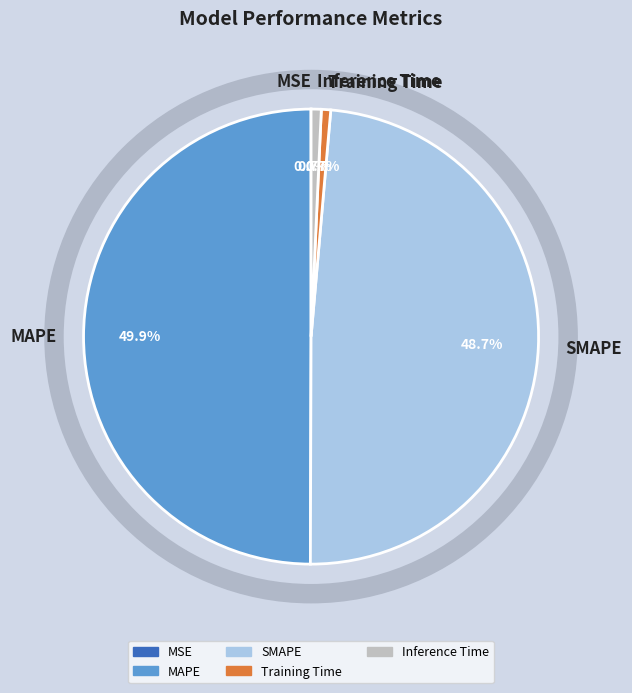

True or false: MAPE accounts for 50% of the total.

True